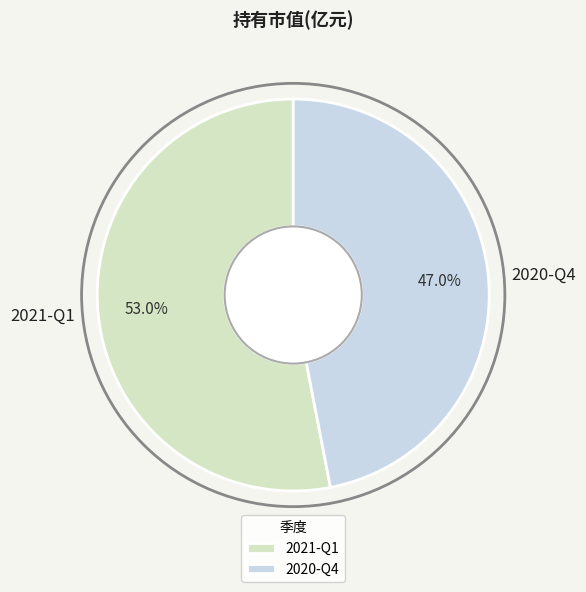

Is 2021-Q1 the majority of the pie?

Yes